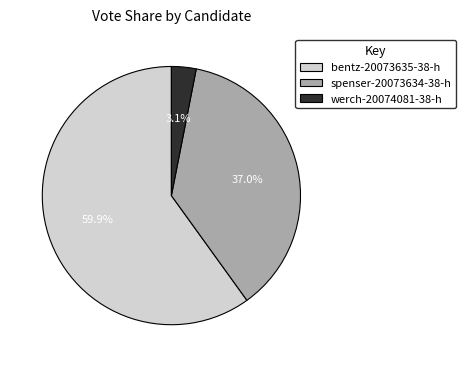

Is the sum of werch-20074081-38-h and spenser-20073634-38-h greater than half?

No